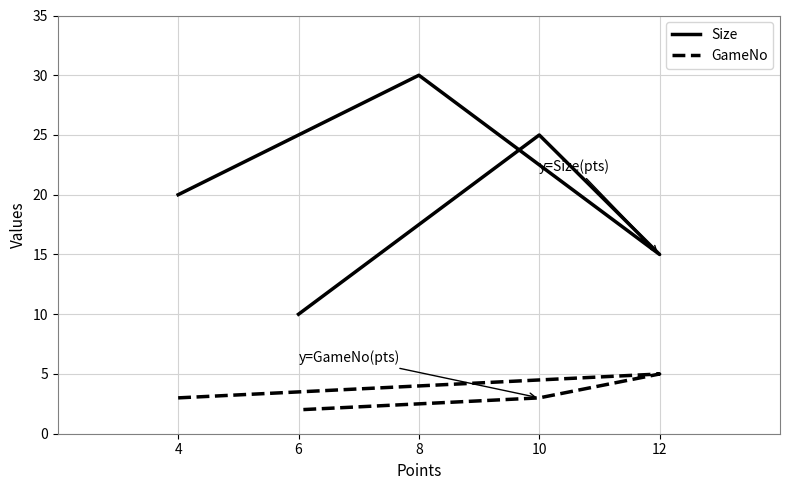

Between 4 and 8, which series saw the biggest shift?

Size